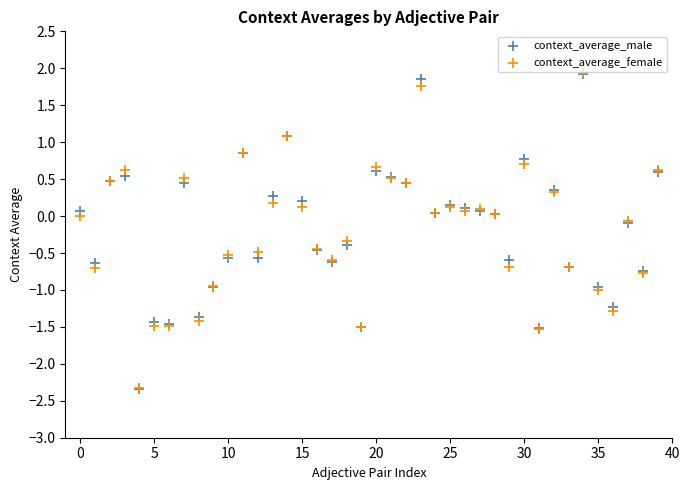

What are all the series names shown in the legend?

context_average_male, context_average_female